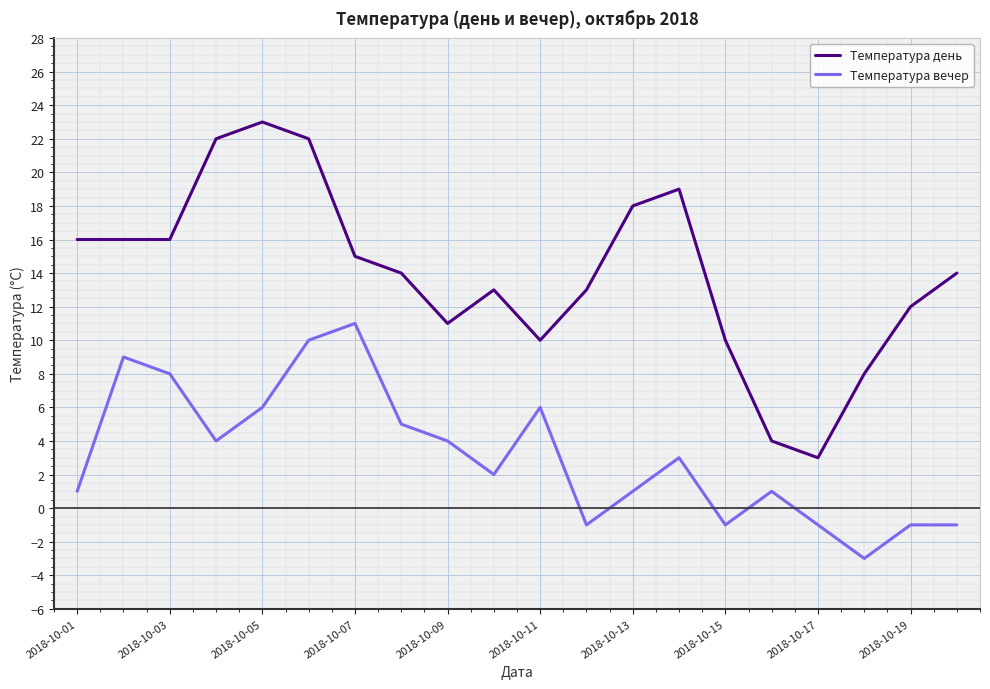

True or false: Температура вечер and Температура день intersect in this chart.

False